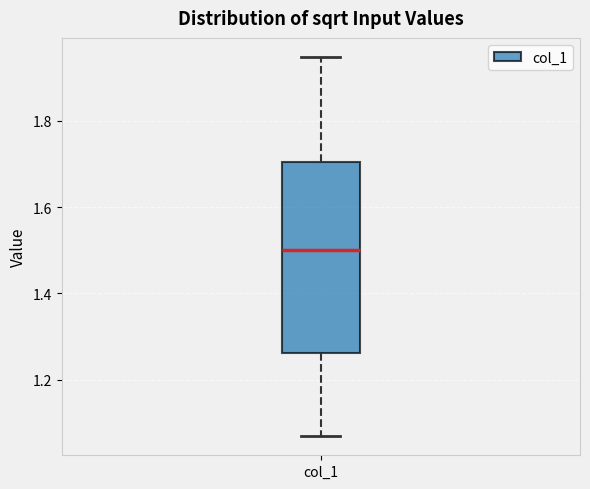

Read this box plot against the y-axis: the position of the median line, the range covered by the box, and the ends of both whiskers. The values are not printed on the chart, so give them approximately, as read against the axis.

median 1.50, box 1.26 to 1.70, whiskers 1.06 to 1.94